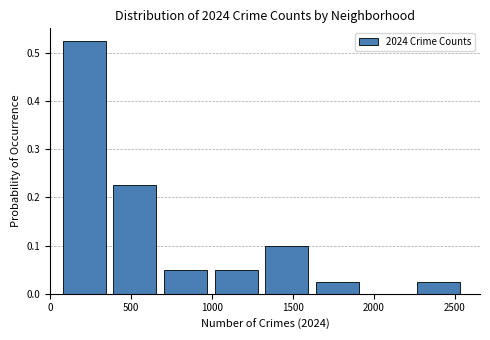

Reading left to right, transcribe this chart: for each bar, give the range it covers on the x-axis and its height. Neither the bar edges nor the heights are printed on the chart, so give them approximately, as read against the axes.

50 to 350: 0.53
350 to 700: 0.23
700 to 1000: 0.05
1000 to 1300: 0.05
1300 to 1600: 0.10
1600 to 1950: 0.03
1950 to 2250: 0
2250 to 2550: 0.03